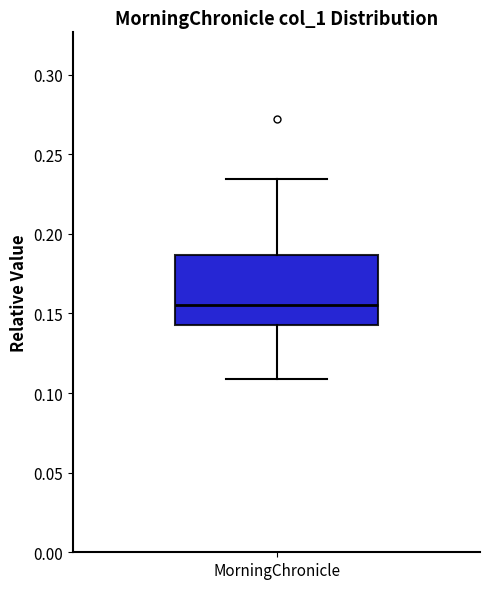

Transcribe this box plot: give where the median line is, the range the box spans, and where the two whiskers end, as read against the y-axis. The values are not printed on the chart, so give them approximately, as read against the axis.

median 0.155, box 0.145 to 0.185, whiskers 0.110 to 0.235